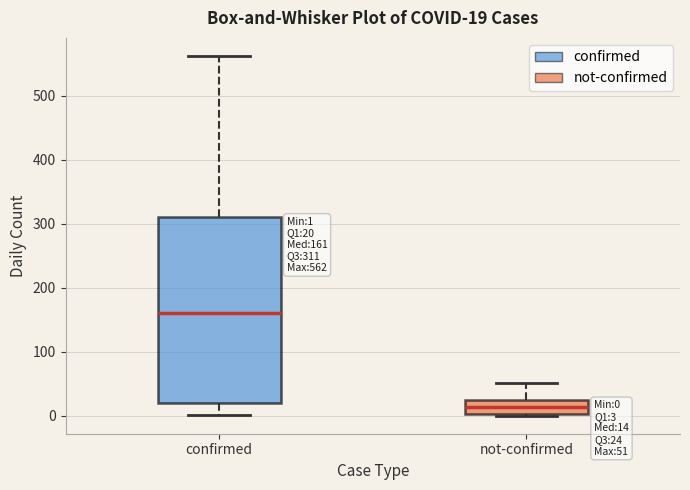

Which box has the highest median line?

confirmed